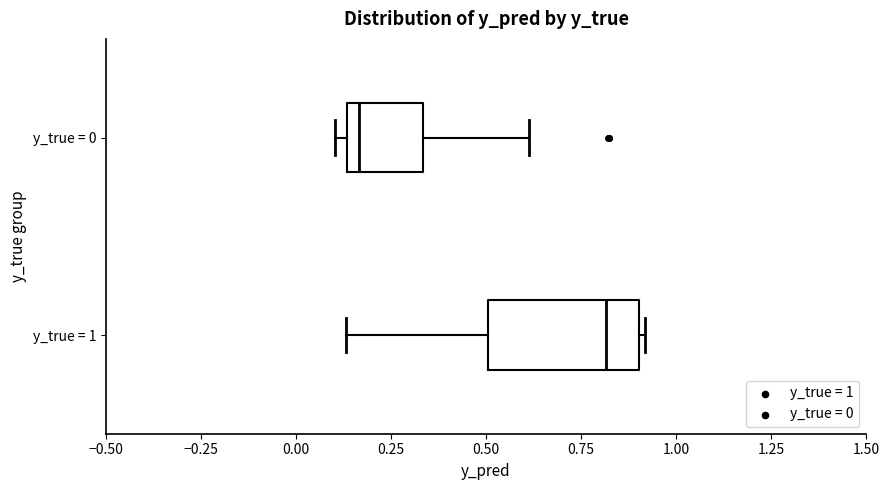

Comparing the boxes themselves (not the whiskers), which one is the widest?

y_true = 1